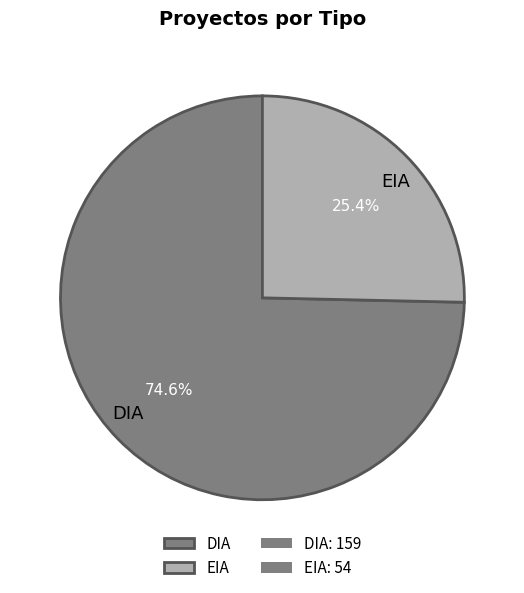

Which has a higher value, DIA or EIA?

DIA